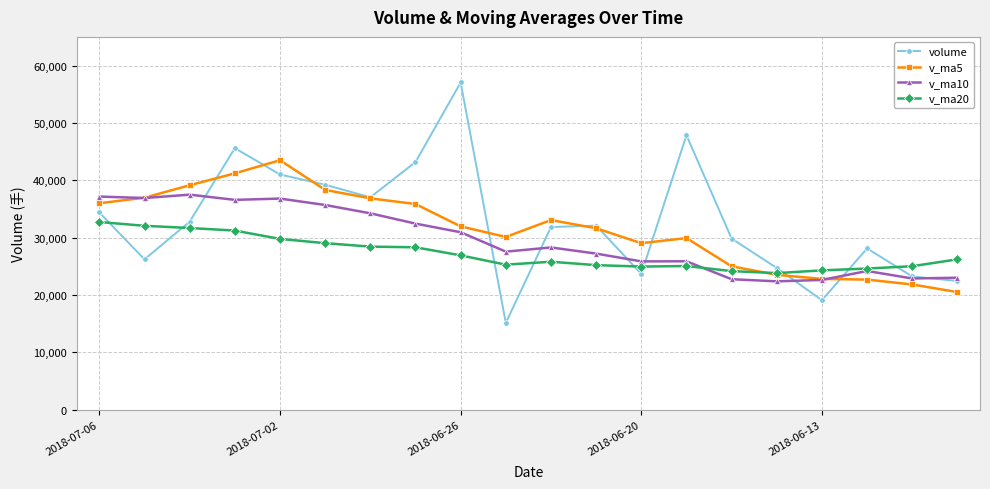

What is the greatest value displayed?

57046.9